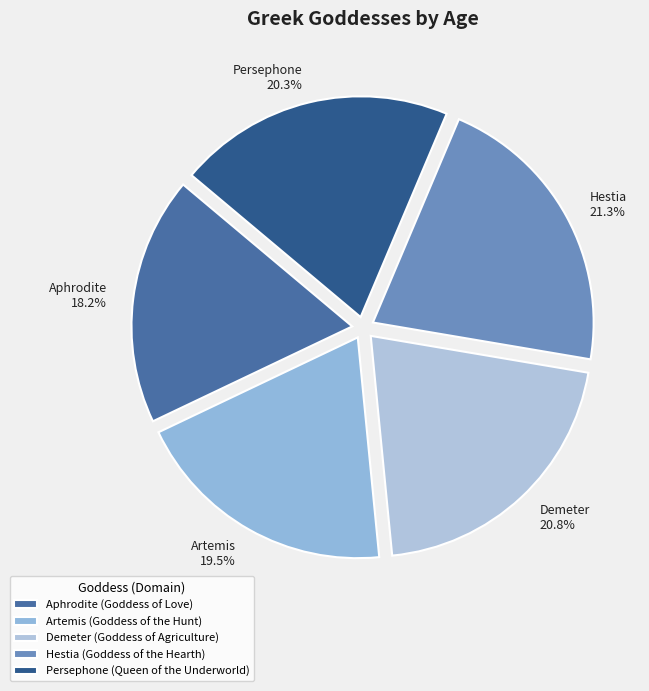

What is the smallest slice in the pie chart?

Aphrodite